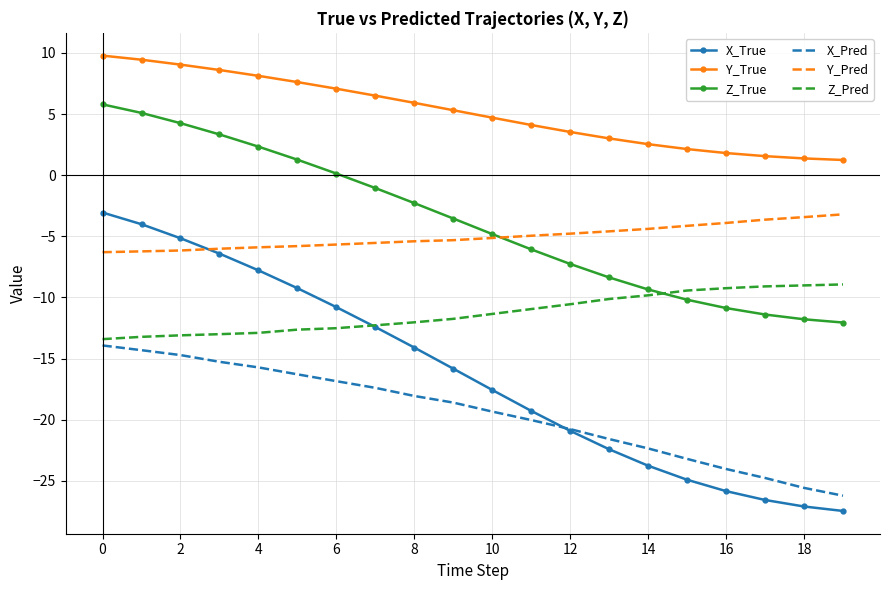

What is the smallest value displayed?

-27.5